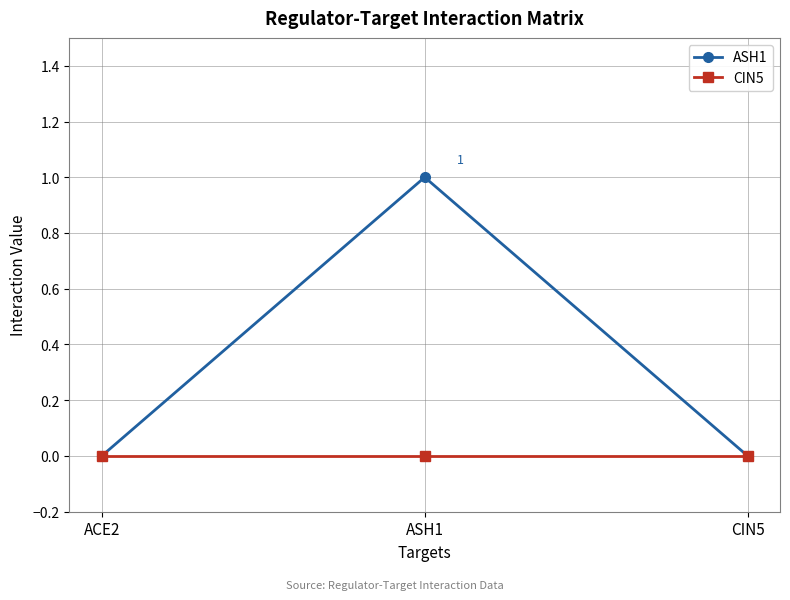

Does the chart have visible grid lines?

Yes